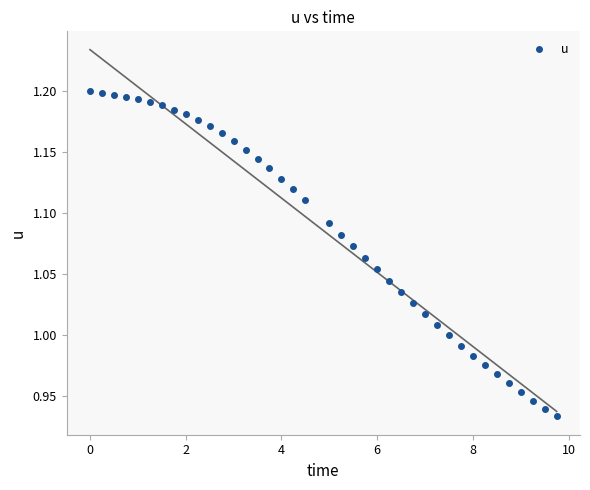

What is the range of X values (max minus min)?

9.8